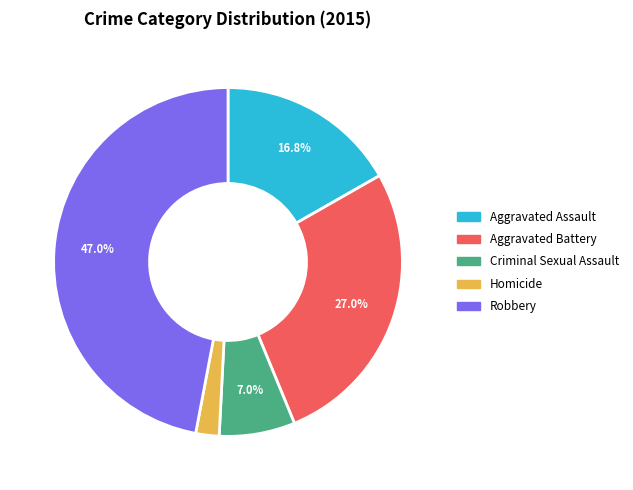

Combined, do Homicide and Aggravated Assault account for over 50%?

No